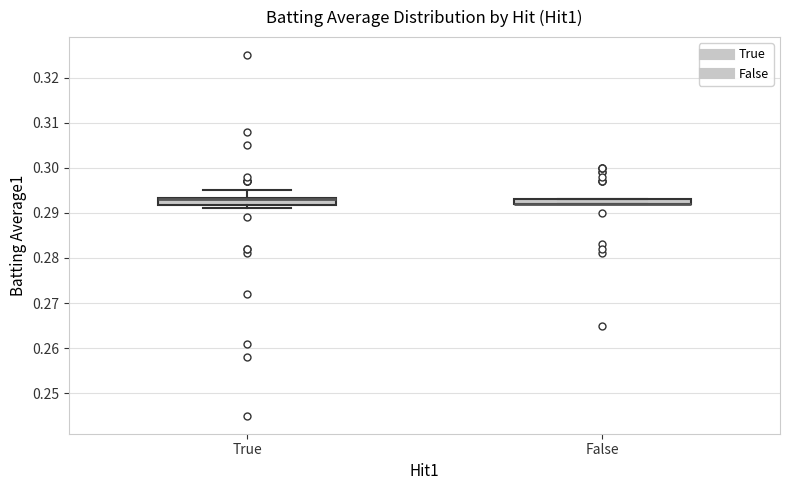

Where is the lower edge of the box for False on the y-axis? The values are not printed on the chart, so give them approximately, as read against the axis.

0.292